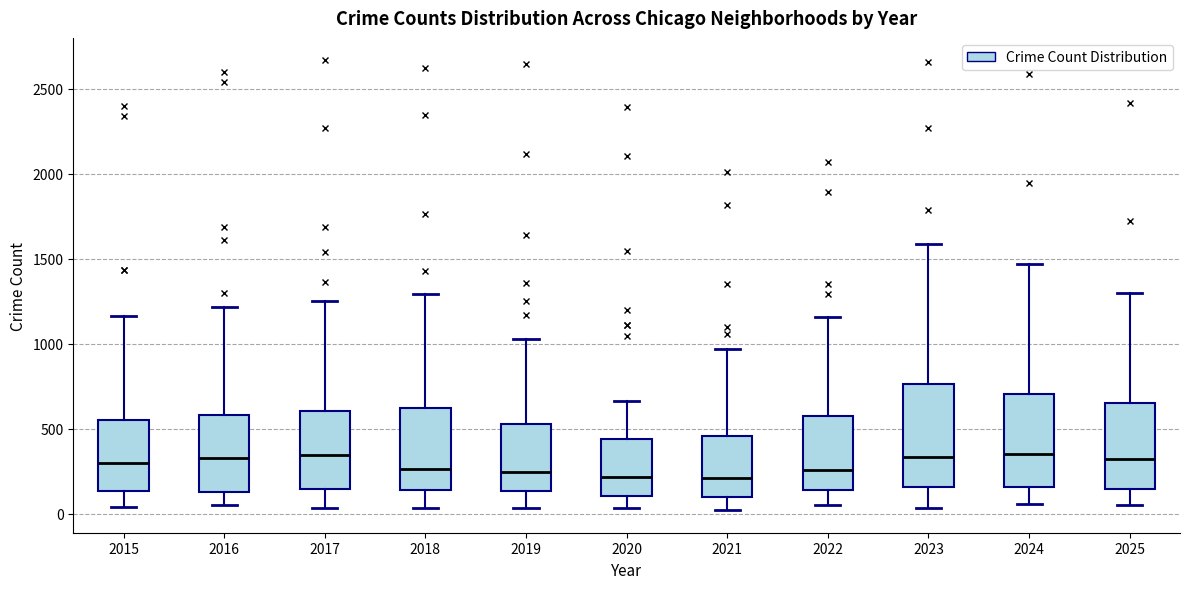

Reading left to right, transcribe this box plot: for each box, give where its median line is, the range the box spans, and where its two whiskers end, as read against the y-axis. The values are not printed on the chart, so give them approximately, as read against the axis.

2015: median 300, box 150 to 550, whiskers 50 to 1150
2016: median 350, box 150 to 600, whiskers 50 to 1200
2017: median 350, box 150 to 600, whiskers 50 to 1250
2018: median 250, box 150 to 600, whiskers 50 to 1300
2019: median 250, box 150 to 550, whiskers 50 to 1050
2020: median 200, box 100 to 450, whiskers 50 to 650
2021: median 200, box 100 to 450, whiskers 0 to 950
2022: median 250, box 150 to 600, whiskers 50 to 1150
2023: median 350, box 150 to 750, whiskers 50 to 1600
2024: median 350, box 150 to 700, whiskers 50 to 1450
2025: median 300, box 150 to 650, whiskers 50 to 1300